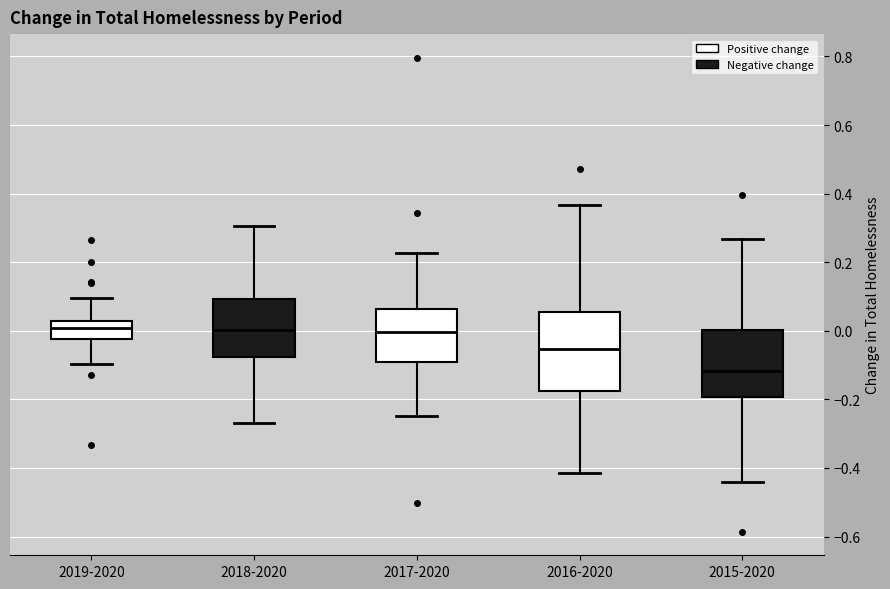

Which box is the tallest, from its lower edge to its upper edge?

2016-2020